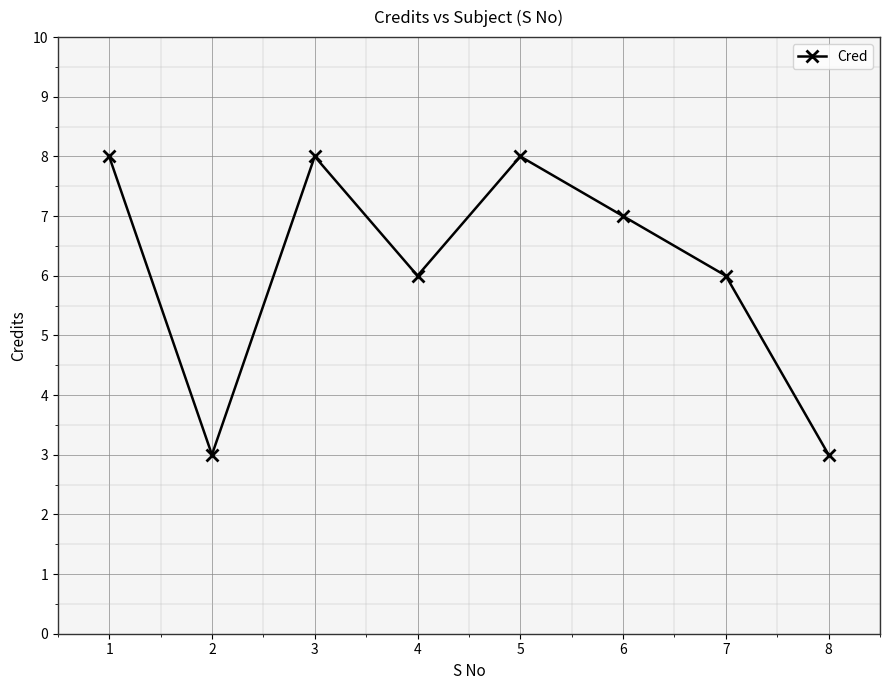

At which label does the data first exceed 7?

1